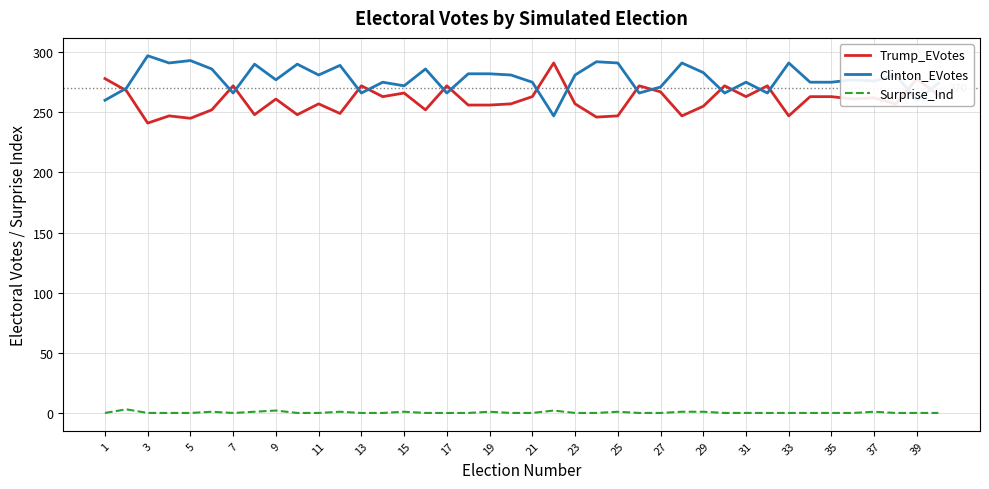

How many lines are shown in the chart?

3